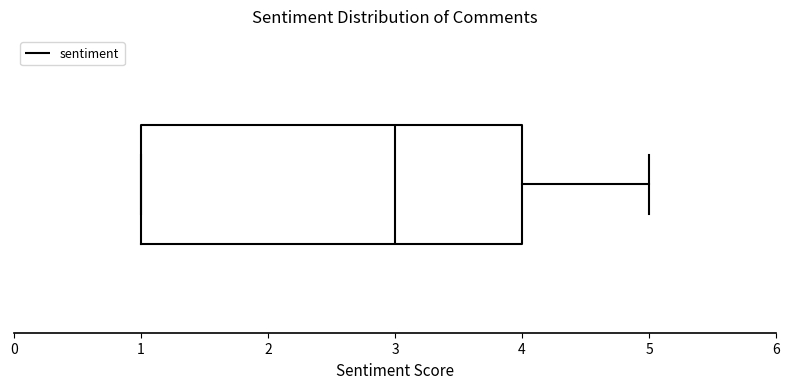

Transcribe this box plot: give where the median line is, the range the box spans, and where the two whiskers end, as read against the x-axis. The values are not printed on the chart, so give them approximately, as read against the axis.

median 3, box 1 to 4, whiskers 1 to 5